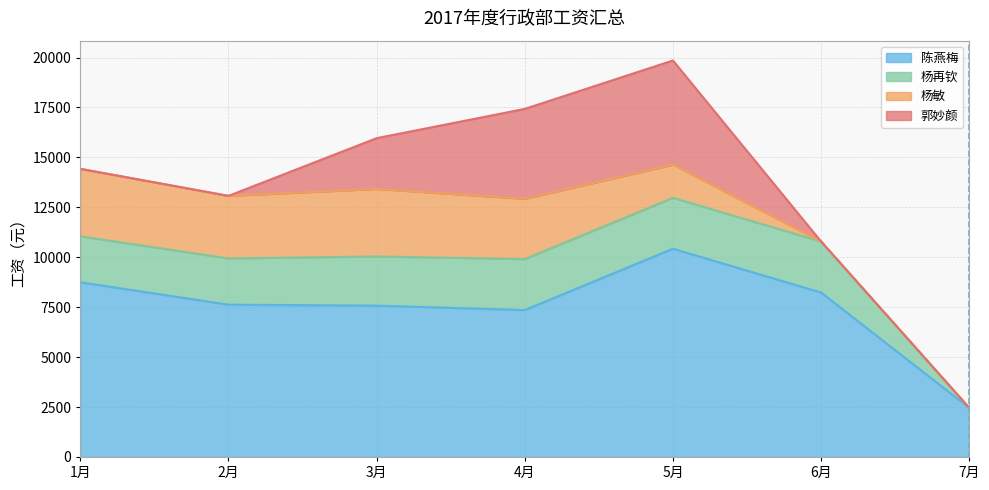

What is the sum of all 郭妙颜 values?

12257.9